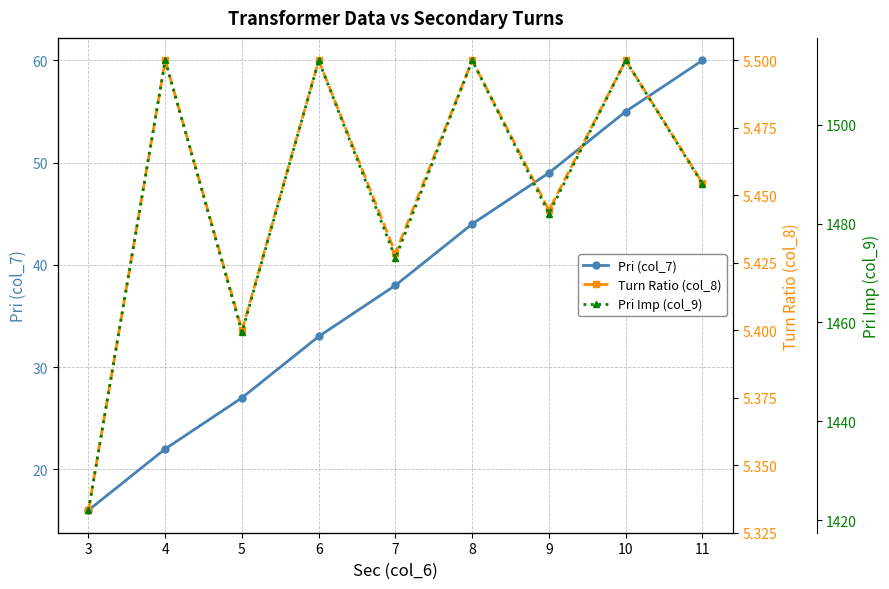

What is the sum of the Pri Imp (col_9) values at 9 and 5?

2940.0